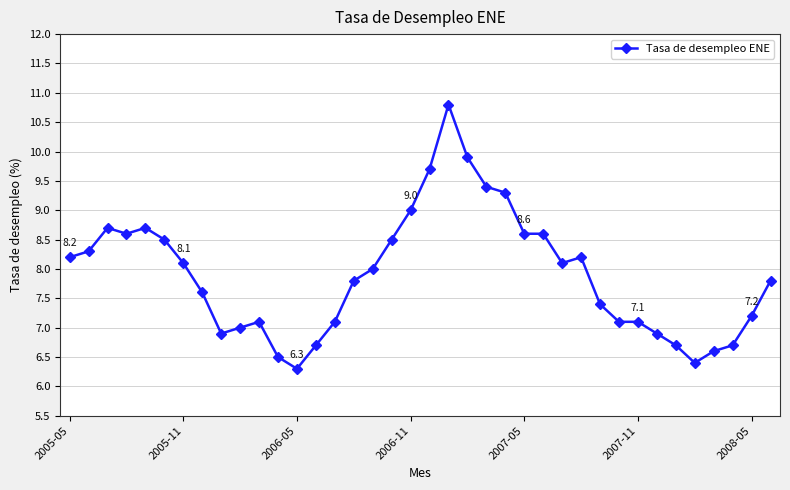

What is the maximum value shown in the chart?

10.8